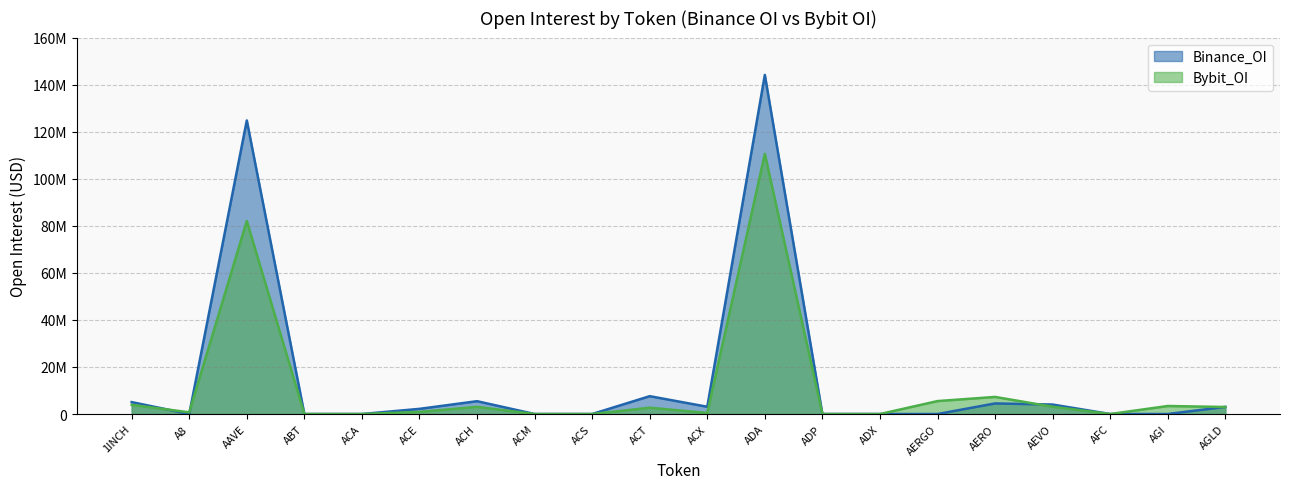

Rank the categories by Binance_OI value from lowest to highest.

A8, ABT, ACA, ACM, ACS, ADP, ADX, AERGO, AFC, AGI, ACE, AGLD, ACX, AEVO, AERO, 1INCH, ACH, ACT, AAVE, ADA